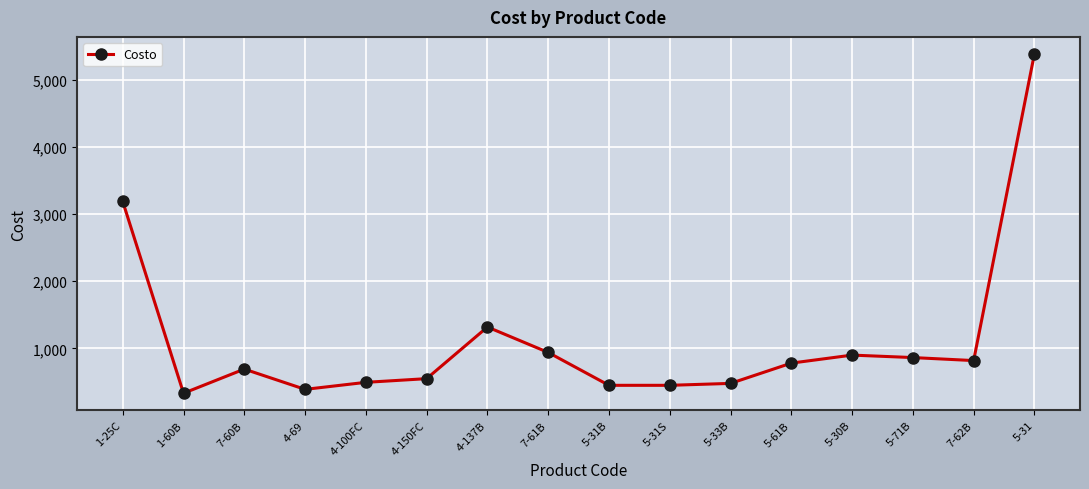

At which category does the chart reach its minimum across all series?

1-60B